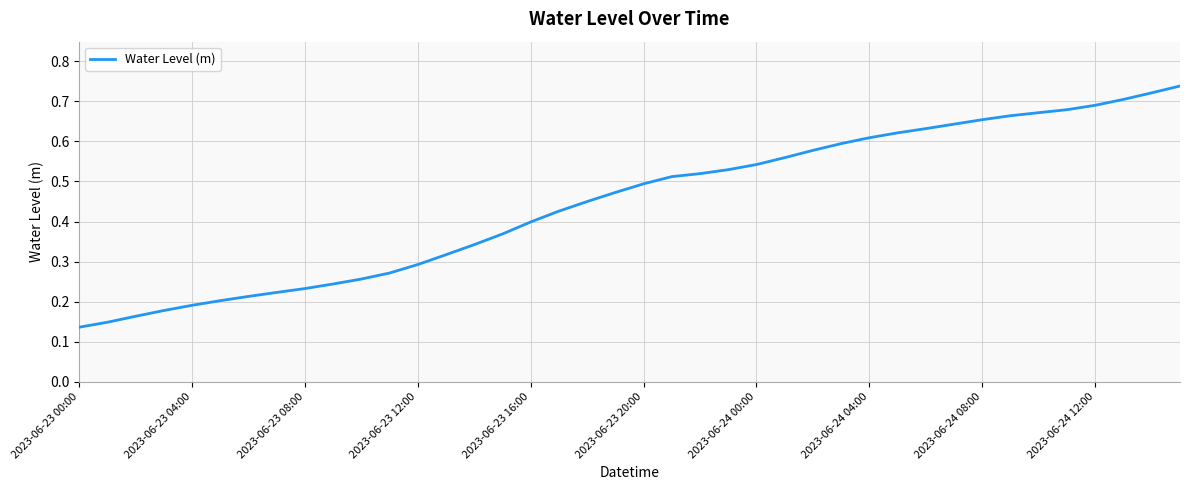

At which category does the chart reach its peak across all series?

39